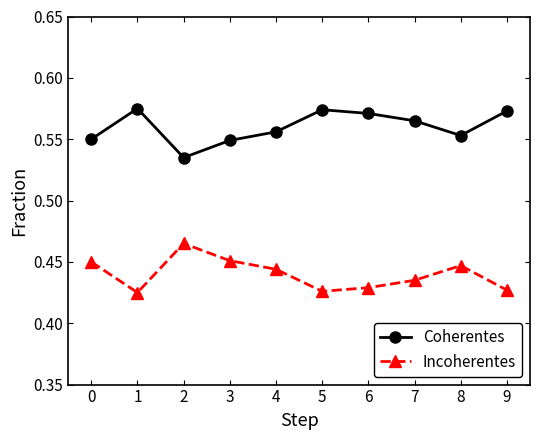

Which series has the largest total across all categories?

Coherentes